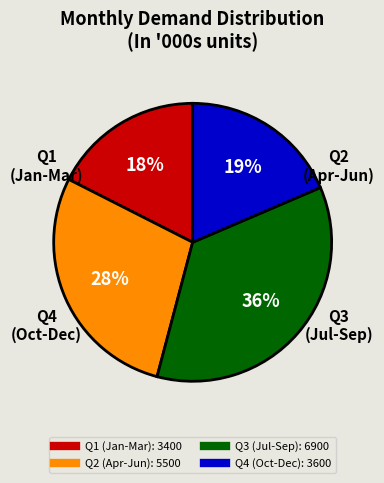

To the nearest percent, what is the difference between the largest and smallest slice percentages?

18%